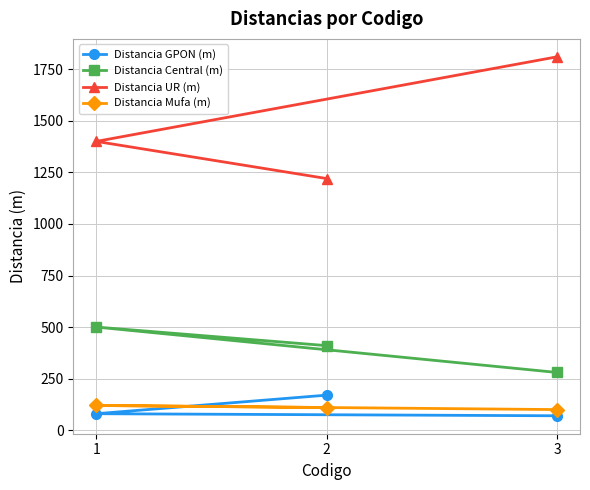

How many lines are shown in the chart?

4